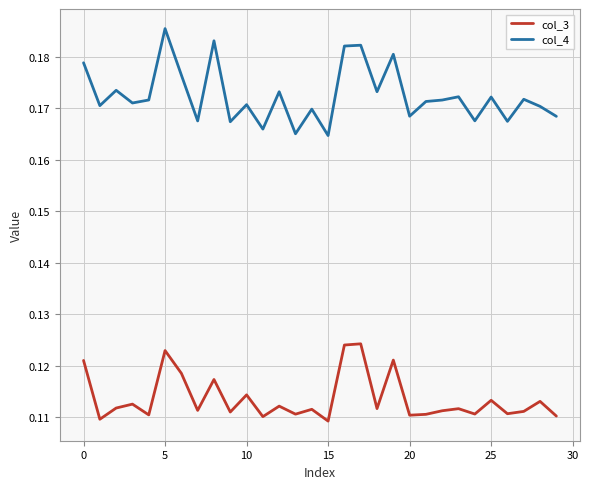

List the series in order of their overall mean, highest first.

col_4, col_3